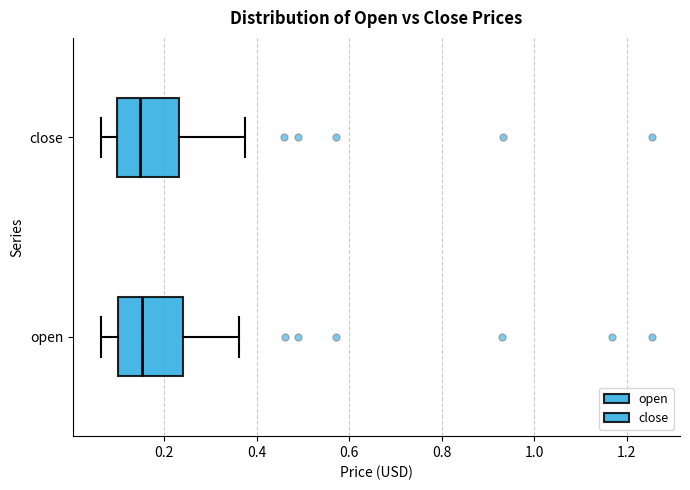

Reading bottom to top, read every box against the x-axis: the position of its median line, the range the box covers, and the ends of its whiskers. The values are not printed on the chart, so give them approximately, as read against the axis.

open: median 0.16, box 0.10 to 0.24, whiskers 0.06 to 0.36
close: median 0.14, box 0.10 to 0.24, whiskers 0.06 to 0.38